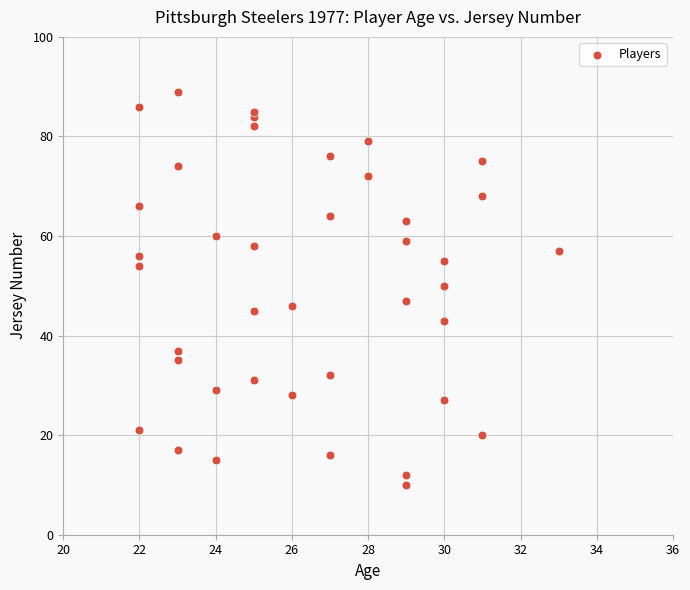

What Y value in the scatter plot is closest to 49?

50